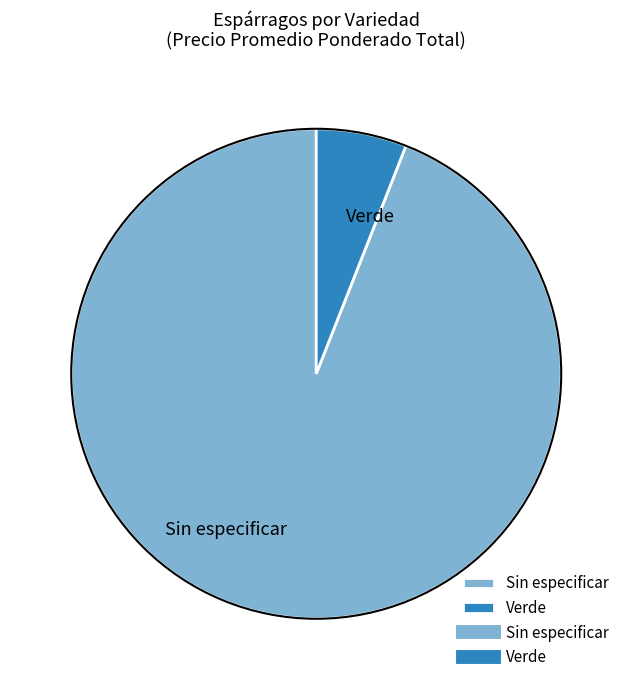

How many slices are in this pie chart?

2